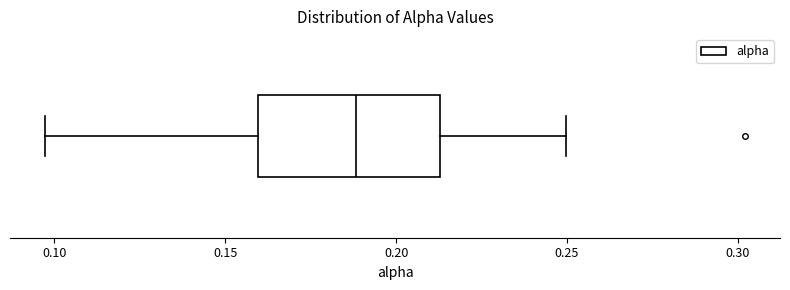

Read this box plot against the x-axis: the position of the median line, the range covered by the box, and the ends of both whiskers. The values are not printed on the chart, so give them approximately, as read against the axis.

median 0.190, box 0.160 to 0.215, whiskers 0.095 to 0.250